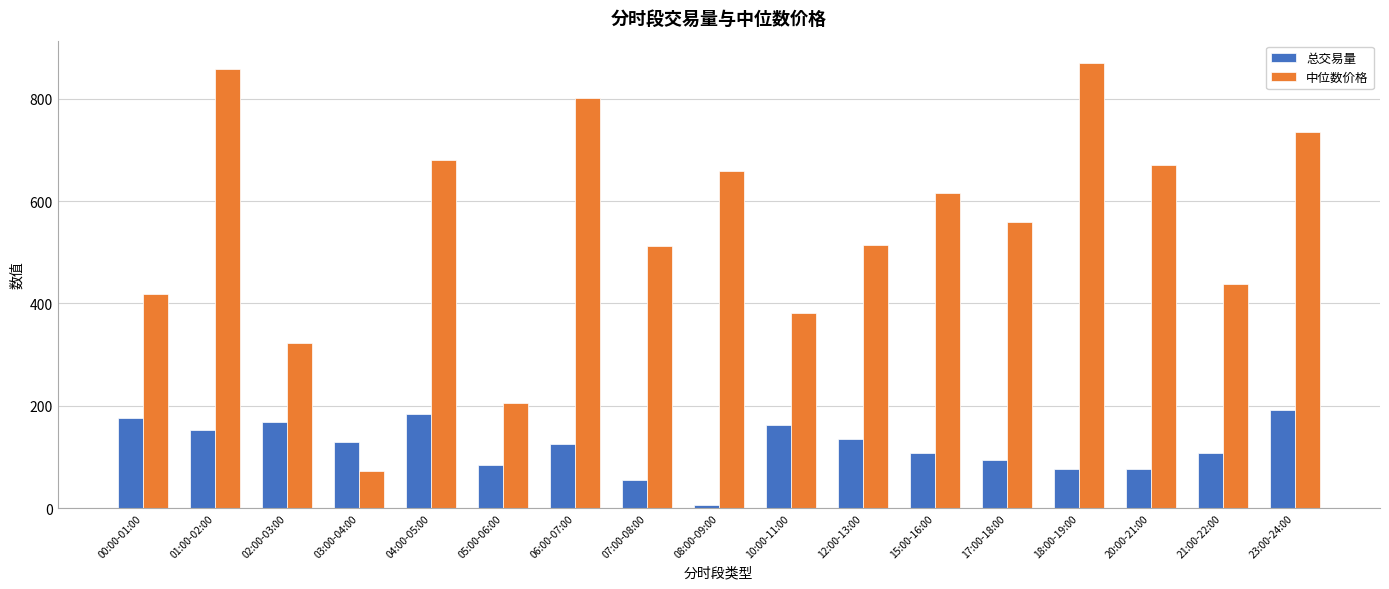

How many values in the 中位数价格 series are below 559?

8